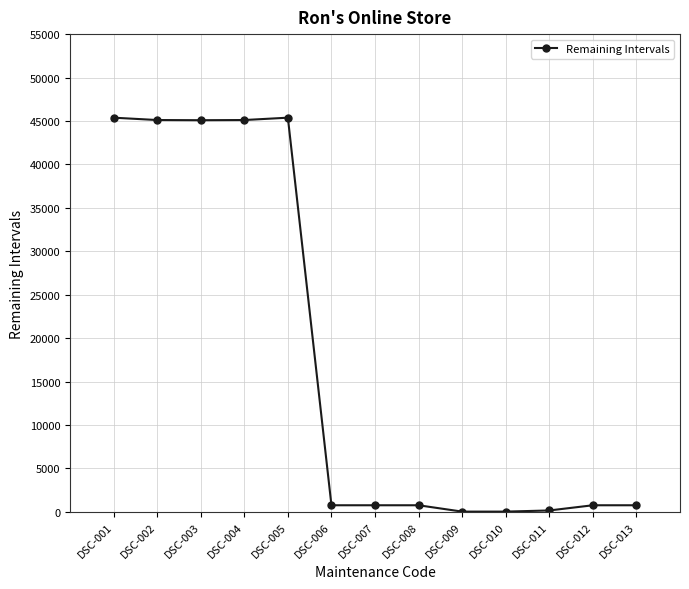

The value at DSC-001 is 45378. True or false?

True